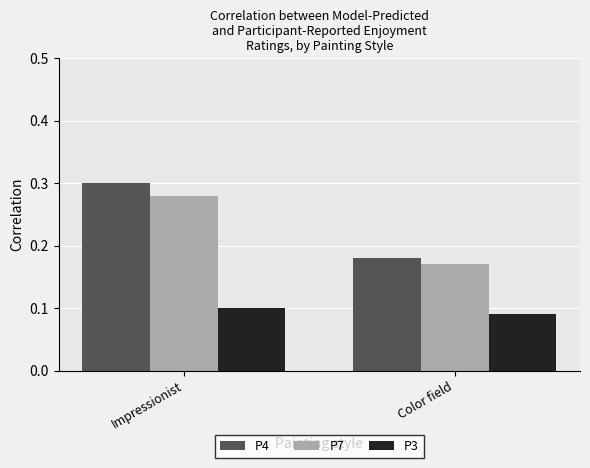

At which category does the chart reach its peak across all series?

Impressionist